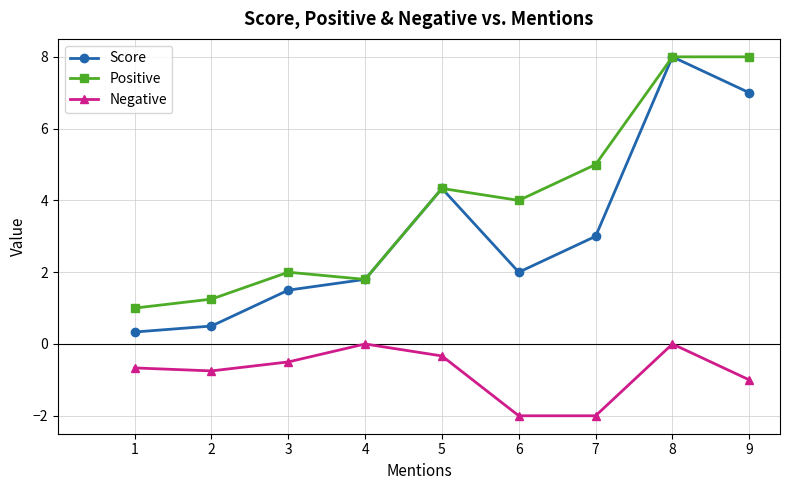

What is the maximum value for Score?

8.0